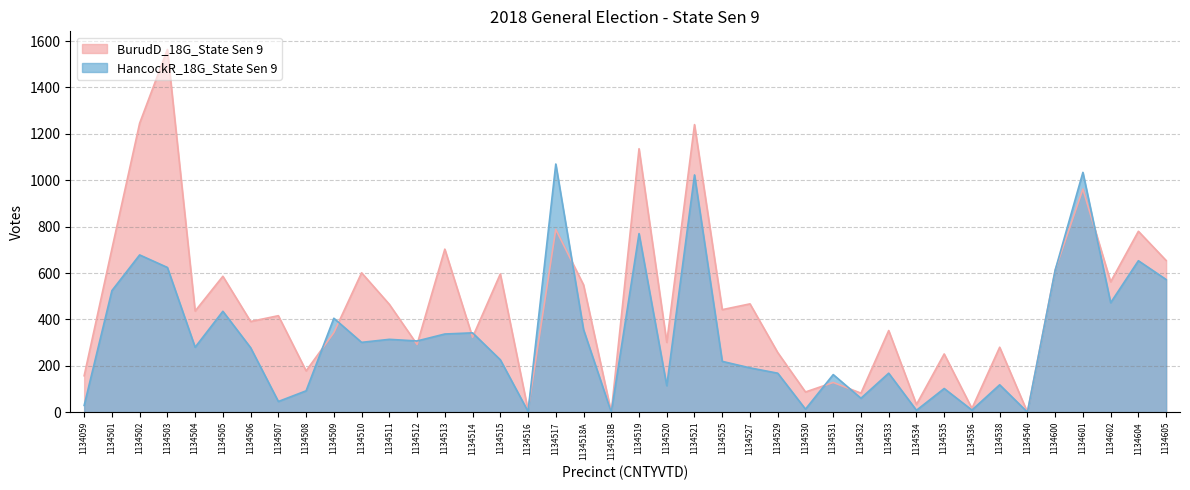

Is it true that BurudD_18G_State Sen 9 equals 809 at 1134602?

False